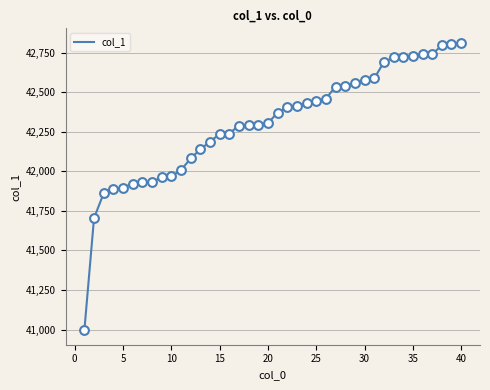

What is the difference between the maximum and minimum values?

1817